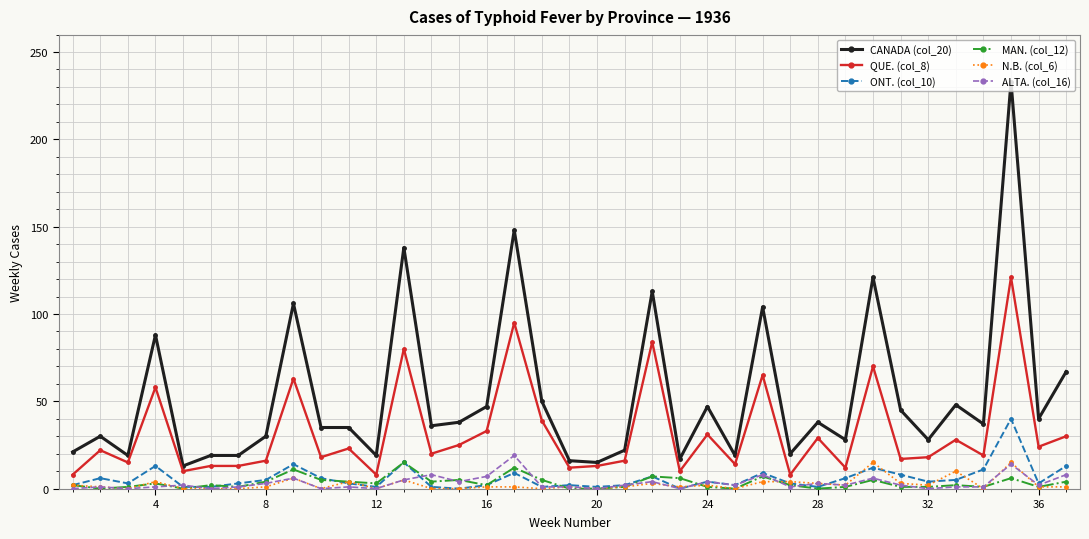

Which series has the widest spread of values?

CANADA (col_20)